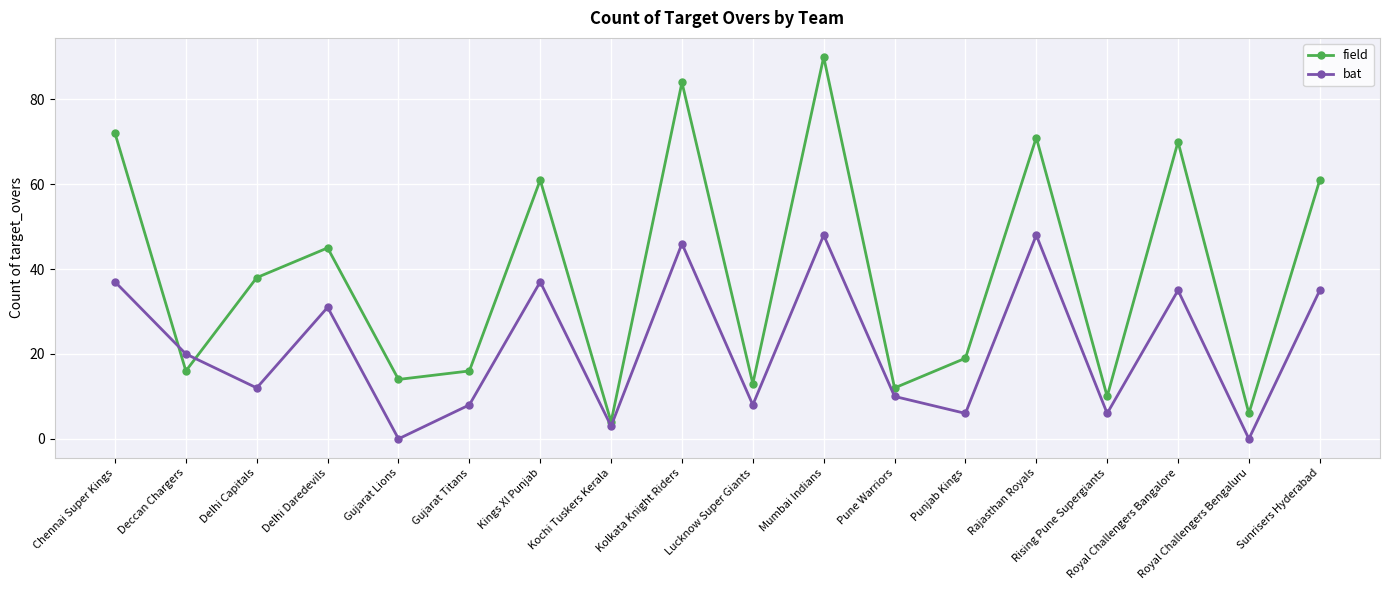

Which series has the largest range (max minus min)?

field